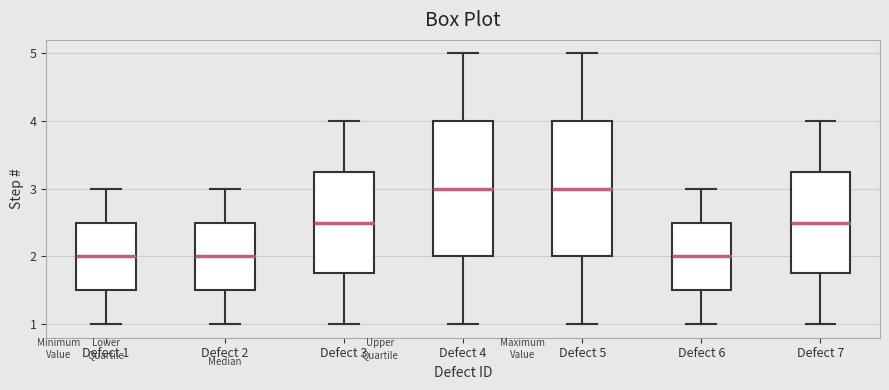

Where does the upper whisker of the box for Defect 2 end on the y-axis? The values are not printed on the chart, so give them approximately, as read against the axis.

3.0